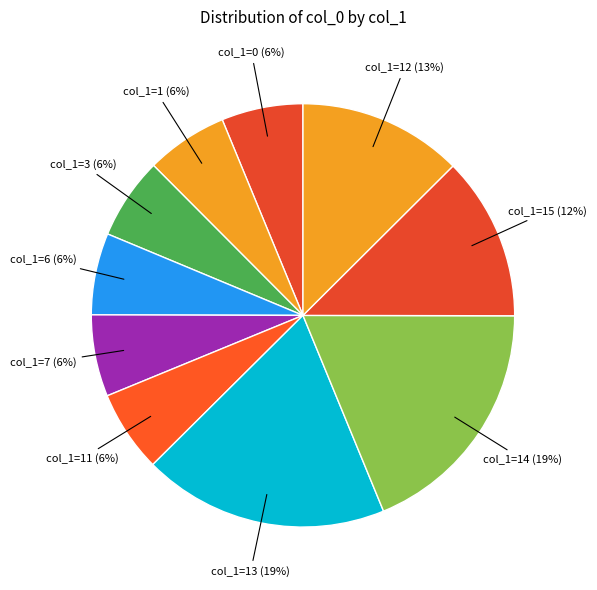

To the nearest percent, what is the difference between the largest and smallest slice percentages?

13%